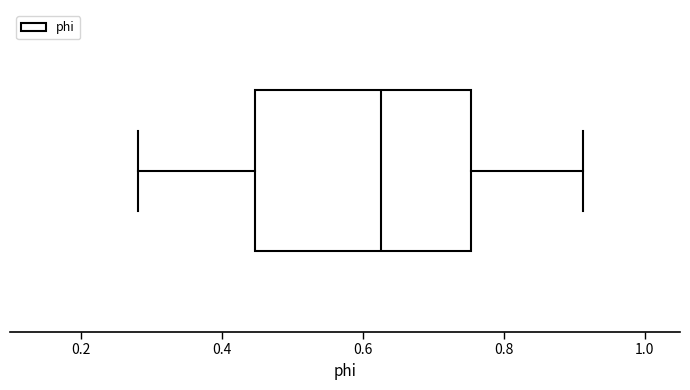

Read this box plot against the x-axis: the position of the median line, the range covered by the box, and the ends of both whiskers. The values are not printed on the chart, so give them approximately, as read against the axis.

median 0.62, box 0.44 to 0.76, whiskers 0.28 to 0.92